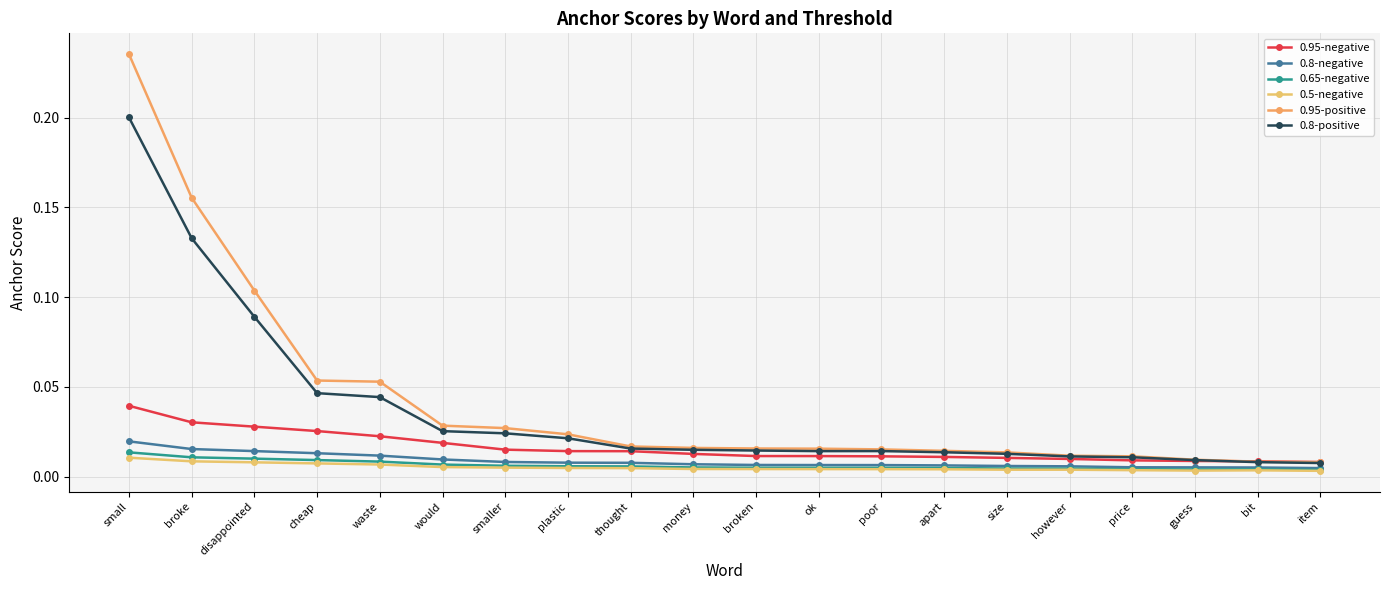

How many lines are shown in the chart?

6